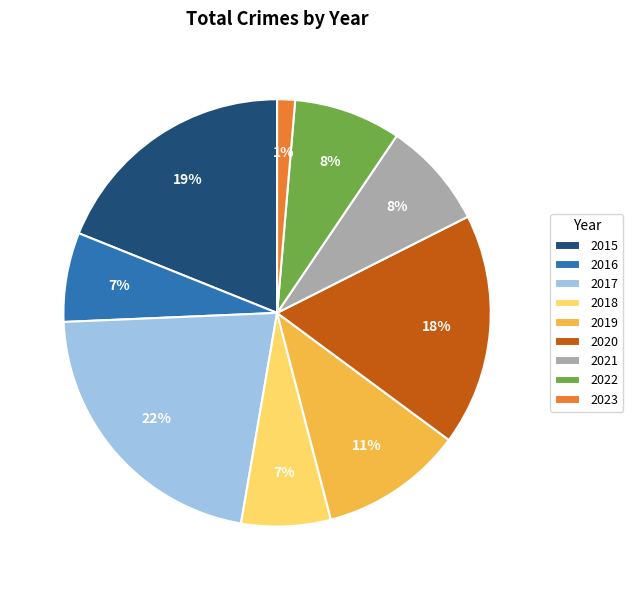

To the nearest percent, what is the combined percentage of 2021 and 2016?

15%